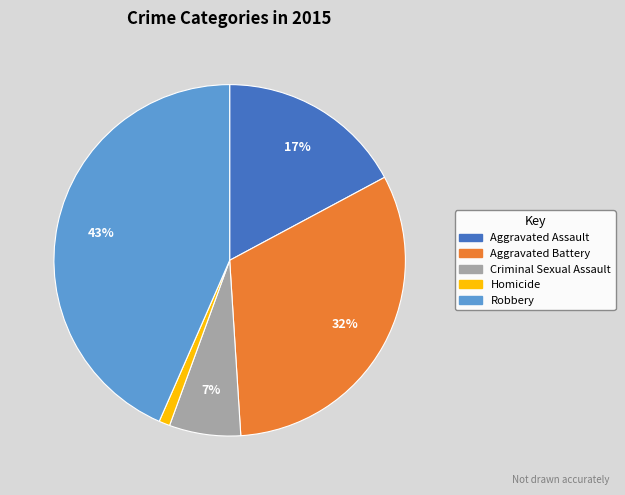

To the nearest percent, what is the difference between the largest and smallest slice percentages?

42%